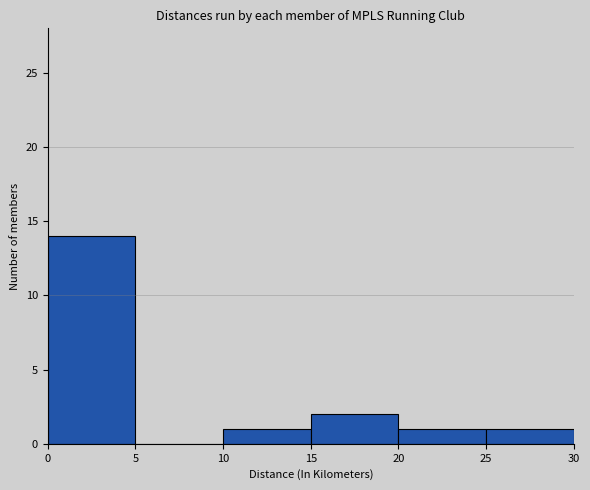

Reading left to right, transcribe this chart: for each bar, give the range it covers on the x-axis and its height. The values are not printed on the chart, so give them approximately, as read against the axis.

0 to 5: 14
5 to 10: 0
10 to 15: 1
15 to 20: 2
20 to 25: 1
25 to 30: 1